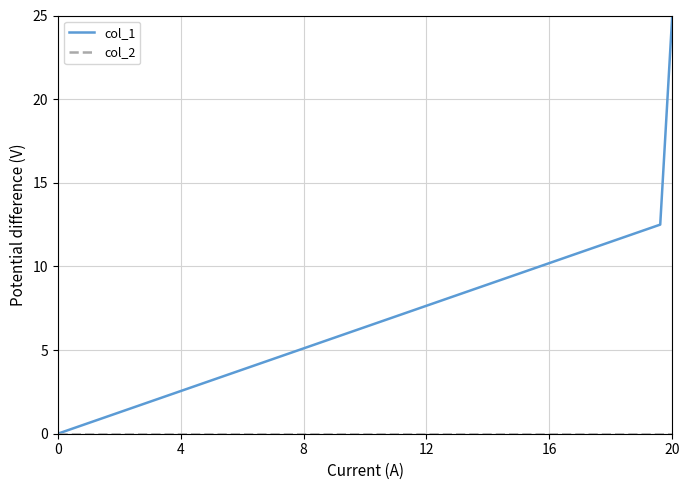

Which series has the largest range (max minus min)?

col_1